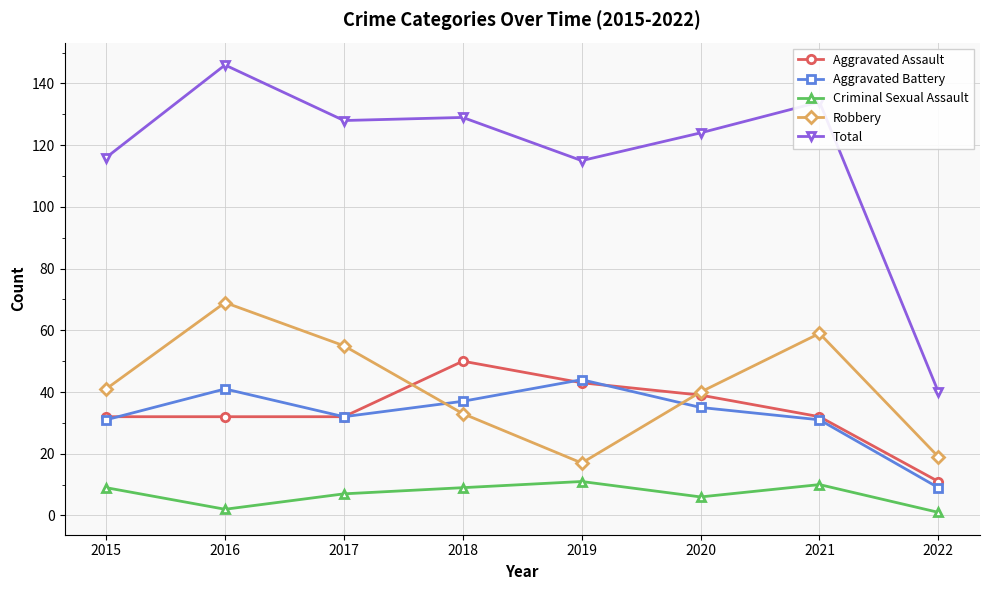

What is the sum of the Aggravated Battery values at 2021 and 2016?

72